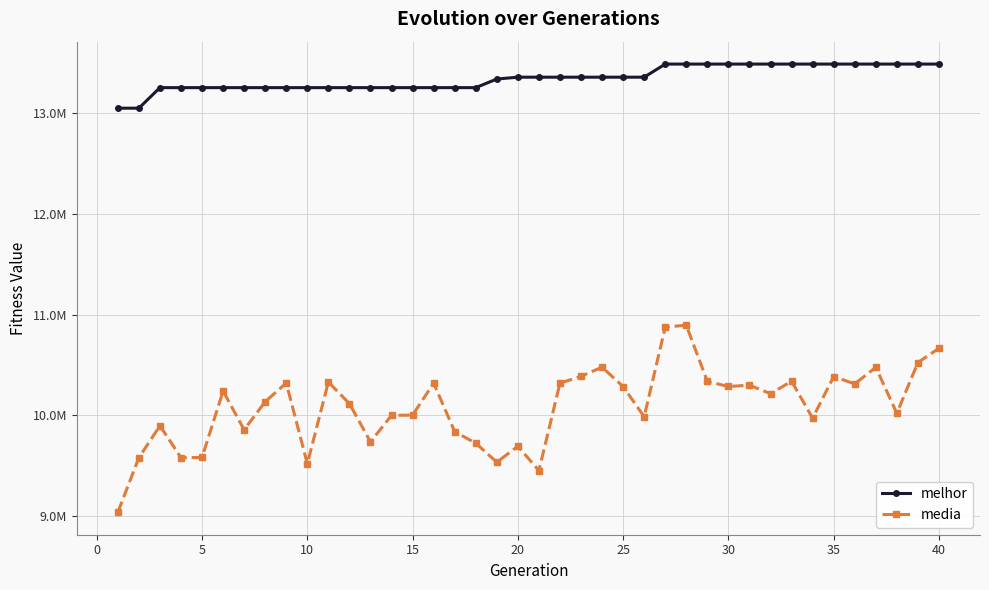

What are all the series names shown in the legend?

melhor, media